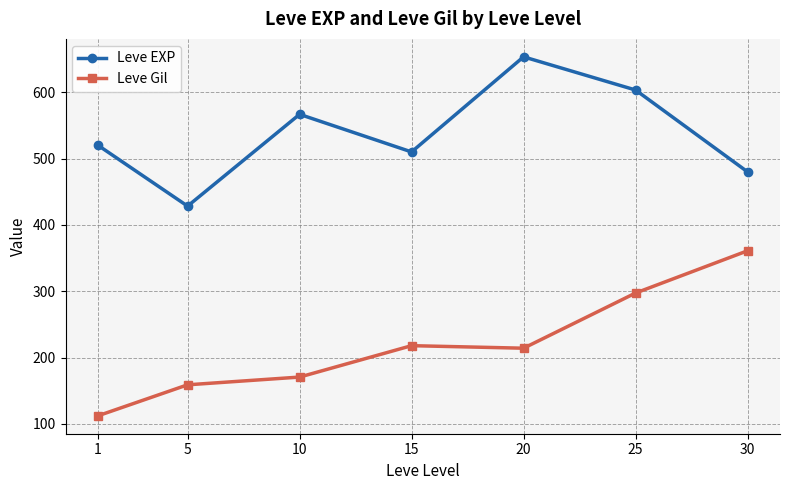

Reading left to right, extract all data points from this chart.

Leve EXP: 1=520.0	5=428.3	10=566.7	15=510.0	20=653.3	25=603.3	30=480.0
Leve Gil: 1=112.3	5=159.0	10=170.7	15=218.0	20=214.2	25=297.3	30=361.0